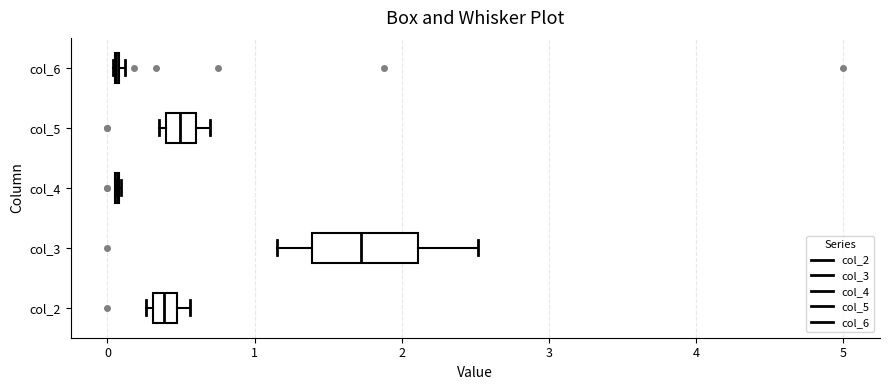

Which box is the widest, from its left edge to its right edge?

col_3